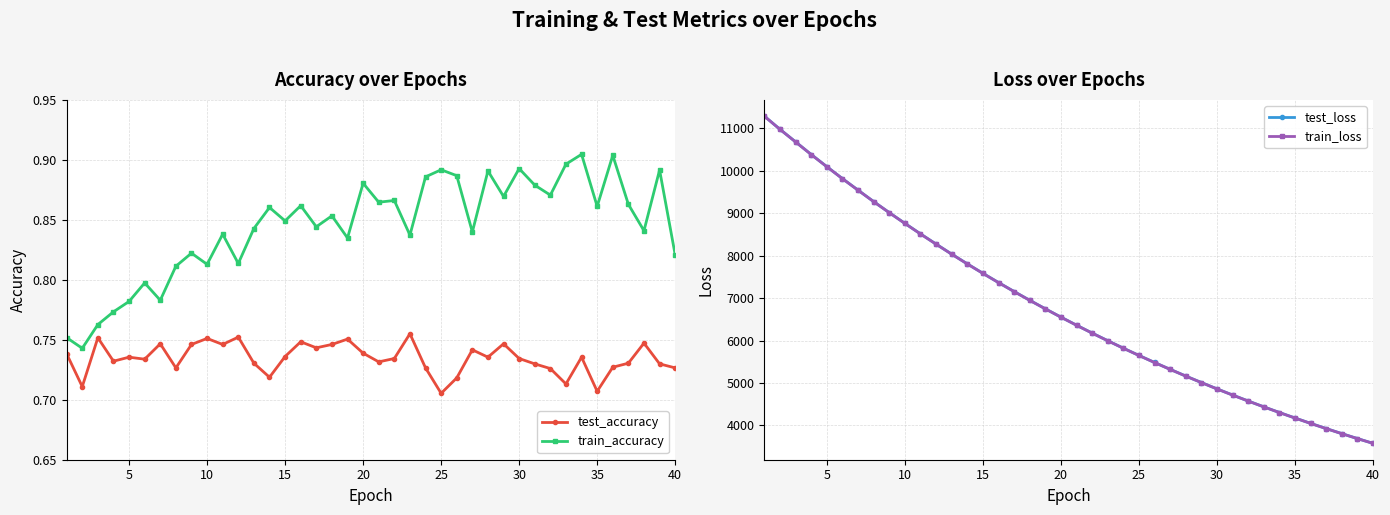

What is the maximum value for test_loss?

11284.5